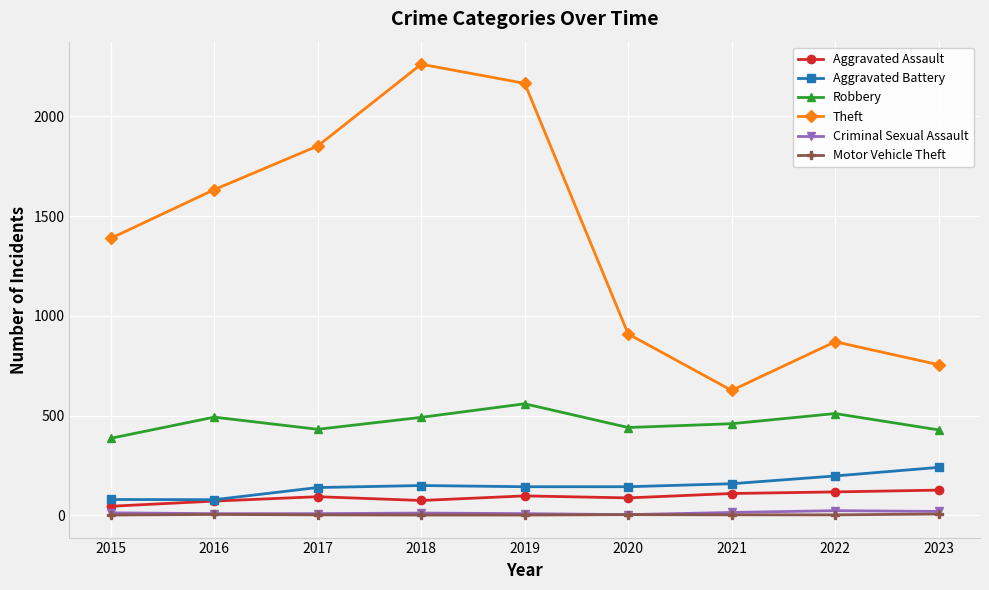

Is the value of Aggravated Battery at 2018 greater than the value of Motor Vehicle Theft at 2016?

Yes